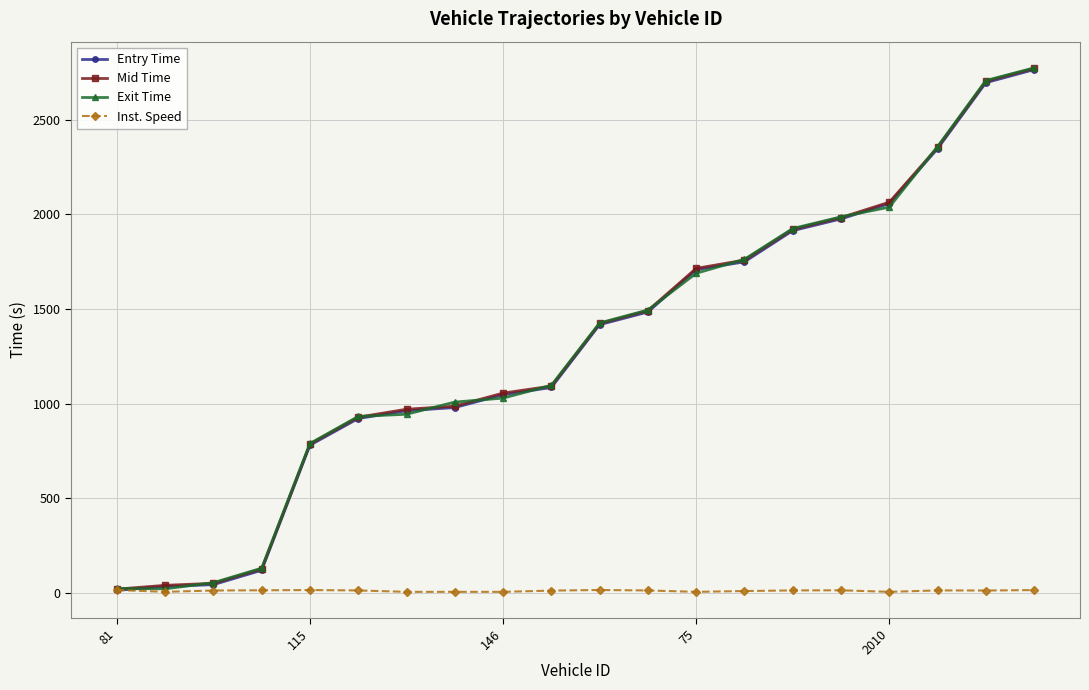

Count the number of data series in this chart.

4